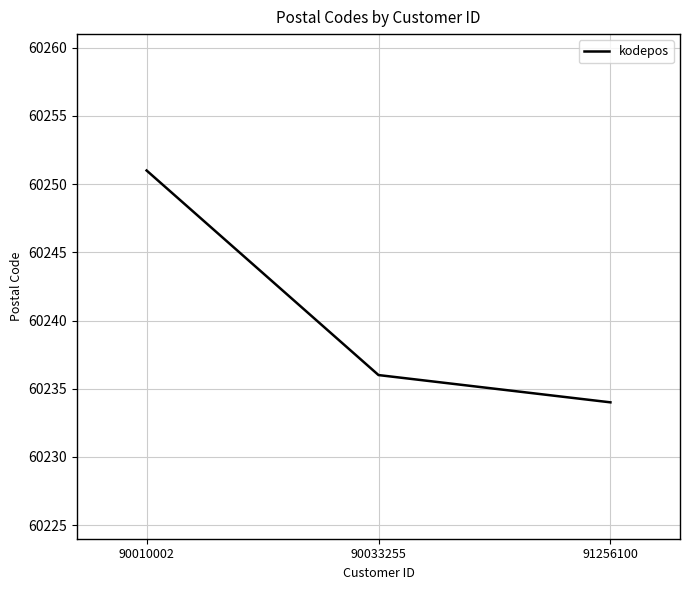

The chart shows a value of 60236 at 90033255. True or false?

True